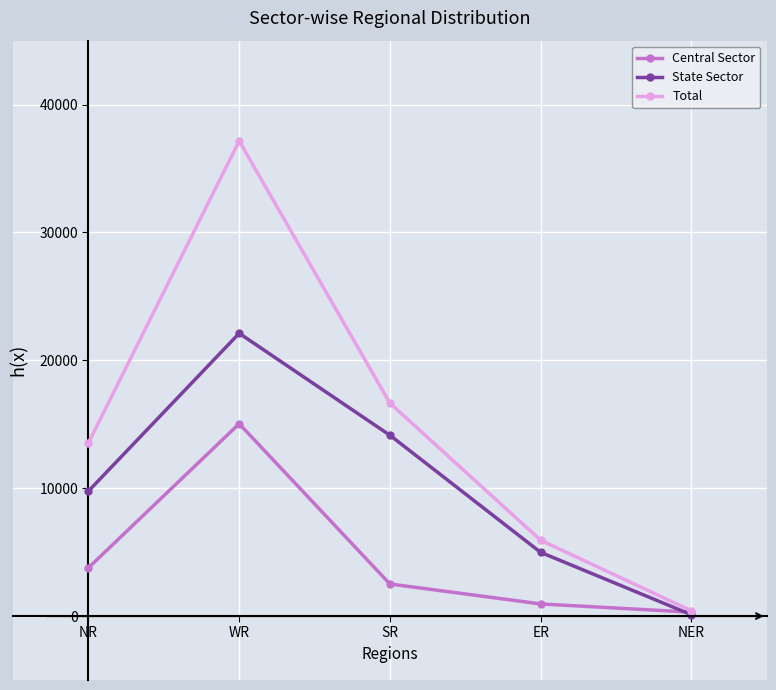

How many data points in Total are less than 13551?

2